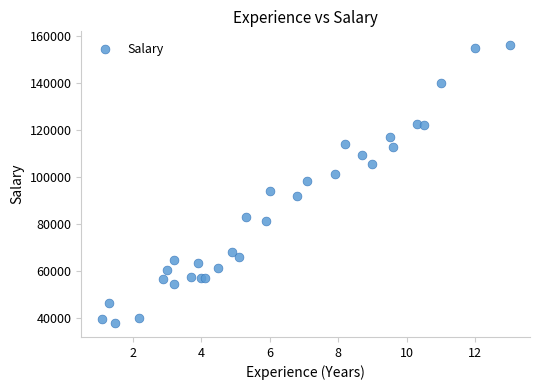

What Y value in the scatter plot is closest to 96865?

98273